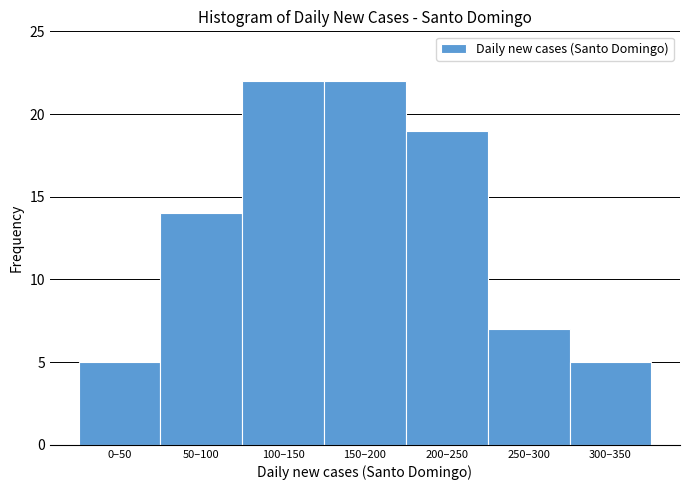

Reading right to left, list all the values displayed in this chart.

300–350=5	250–300=7	200–250=19	150–200=22	100–150=22	50–100=14	0–50=5